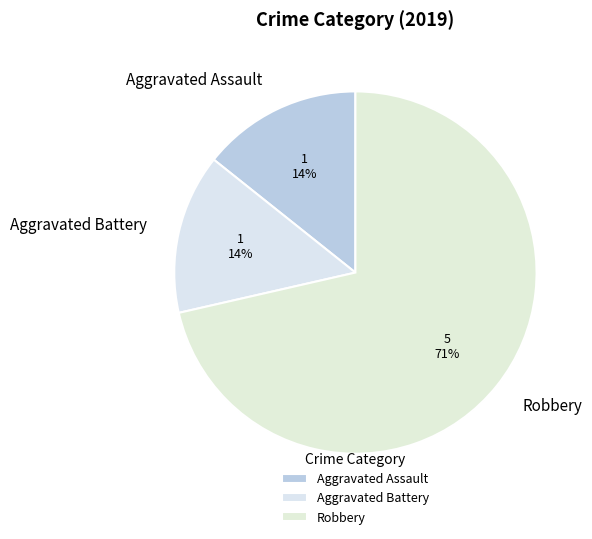

To the nearest percent, what is the average slice percentage?

33%